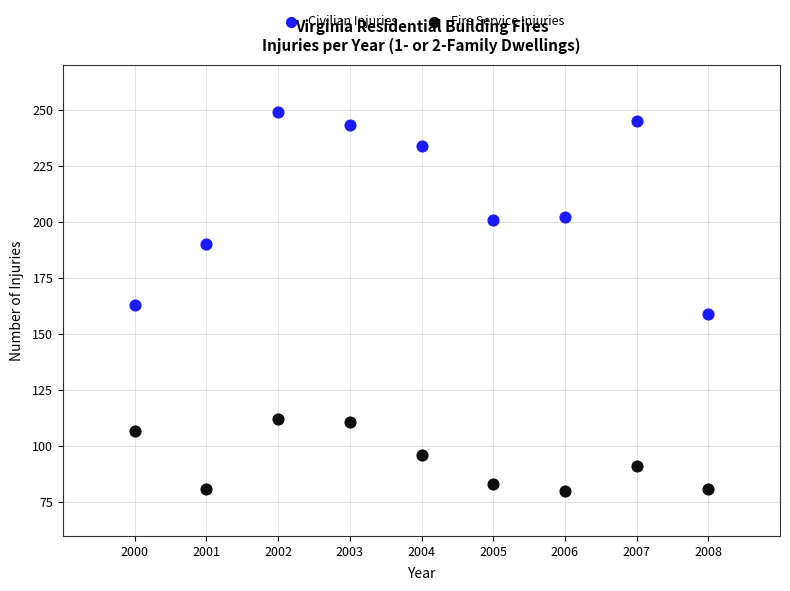

Which series contains the highest Y value?

Civilian Injuries